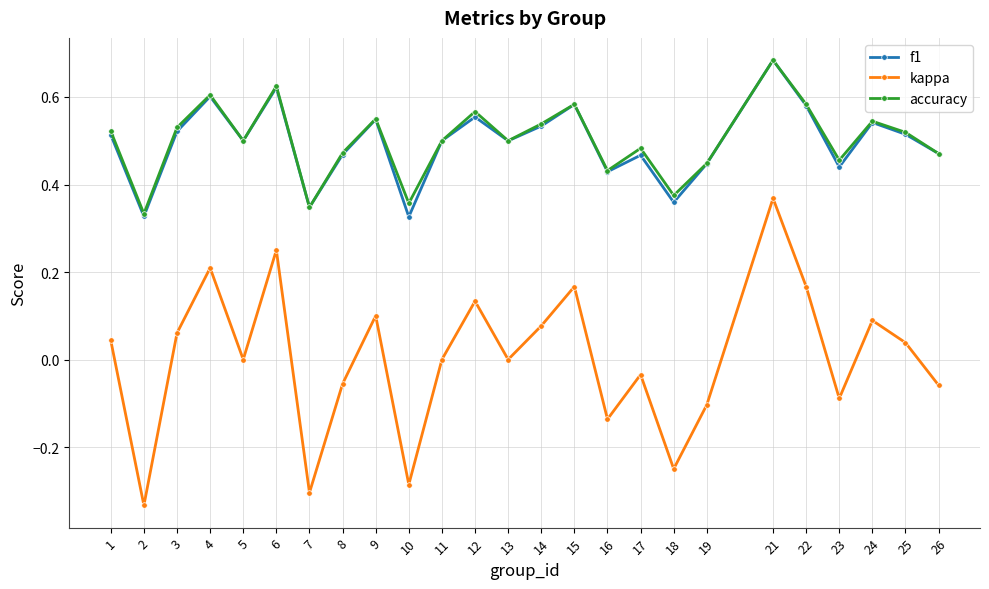

Which series has the largest range (max minus min)?

kappa